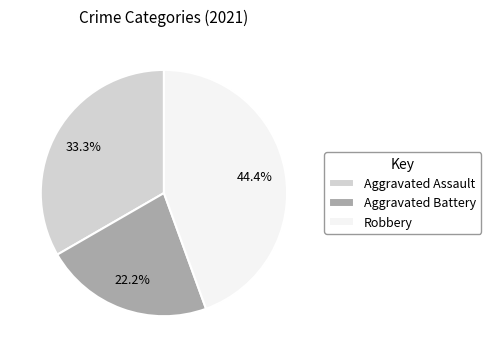

To the nearest percent, what percentage of the pie is Aggravated Assault?

33%